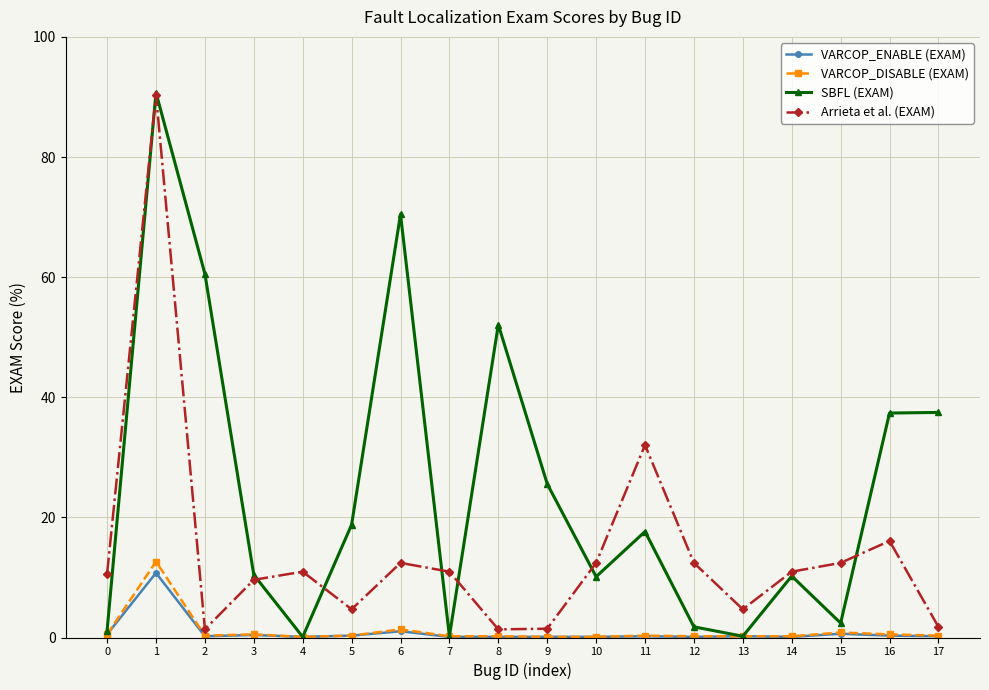

At how many categories does at least one series exceed 84?

1